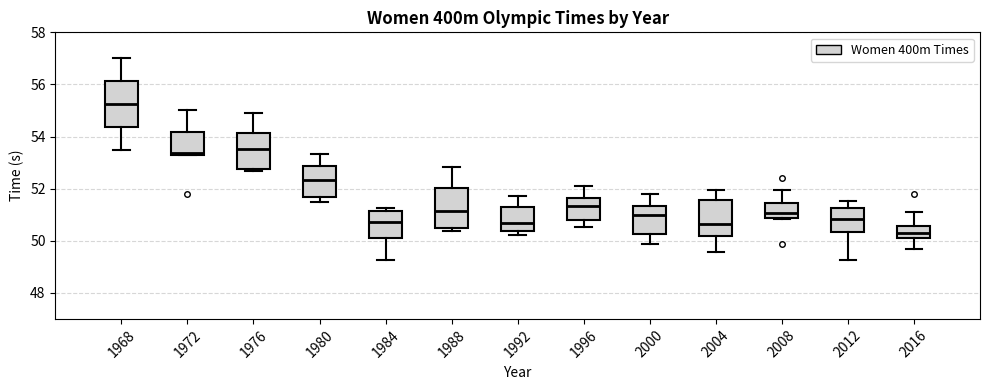

Reading left to right, transcribe this box plot: for each box, give where its median line is, the range the box spans, and where its two whiskers end, as read against the y-axis. The values are not printed on the chart, so give them approximately, as read against the axis.

1968: median 55.2, box 54.4 to 56.2, whiskers 53.6 to 57.0
1972: median 53.4, box 53.4 to 54.2, whiskers 53.4 to 55.0
1976: median 53.6, box 52.8 to 54.2, whiskers 52.6 to 55.0
1980: median 52.4, box 51.6 to 52.8, whiskers 51.4 to 53.4
1984: median 50.8, box 50.0 to 51.2, whiskers 49.2 to 51.2 (just above the box's upper edge)
1988: median 51.2, box 50.4 to 52.0, whiskers 50.4 (just below the box's lower edge) to 52.8
1992: median 50.6, box 50.4 to 51.4, whiskers 50.2 to 51.8
1996: median 51.4, box 50.8 to 51.6, whiskers 50.6 to 52.2
2000: median 51.0, box 50.2 to 51.4, whiskers 49.8 to 51.8
2004: median 50.6, box 50.2 to 51.6, whiskers 49.6 to 52.0
2008: median 51.0, box 50.8 to 51.4, whiskers 50.8 to 52.0
2012: median 50.8, box 50.4 to 51.2, whiskers 49.2 to 51.6
2016: median 50.4, box 50.2 to 50.6, whiskers 49.6 to 51.0